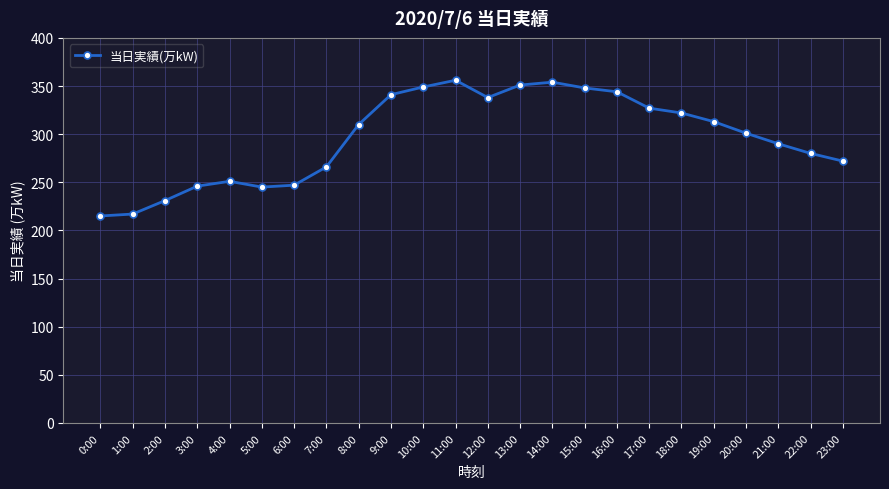

What is the sum of all values?

7114